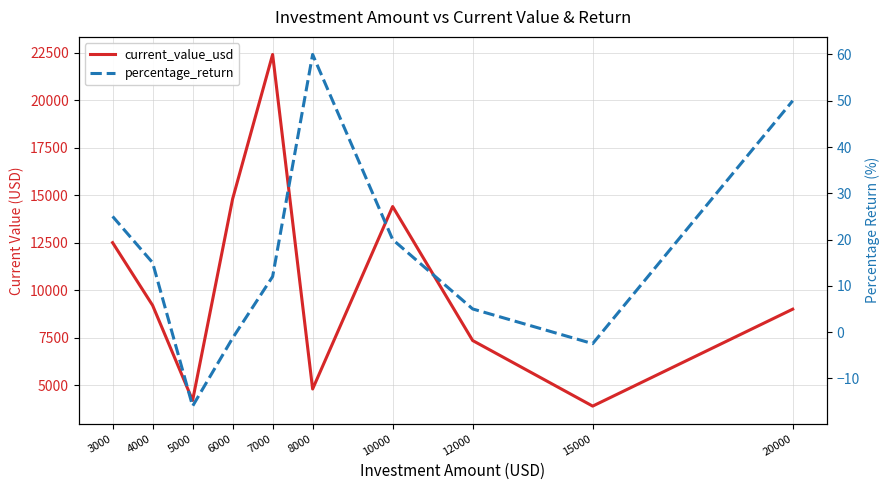

Where does the current_value_usd series first go above 9200?

3000